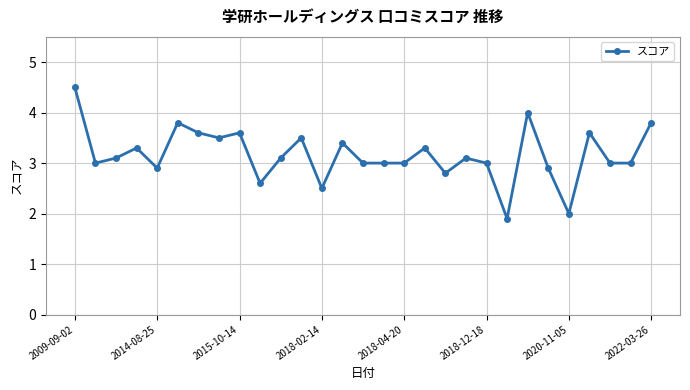

What is the minimum value shown in the chart?

1.9